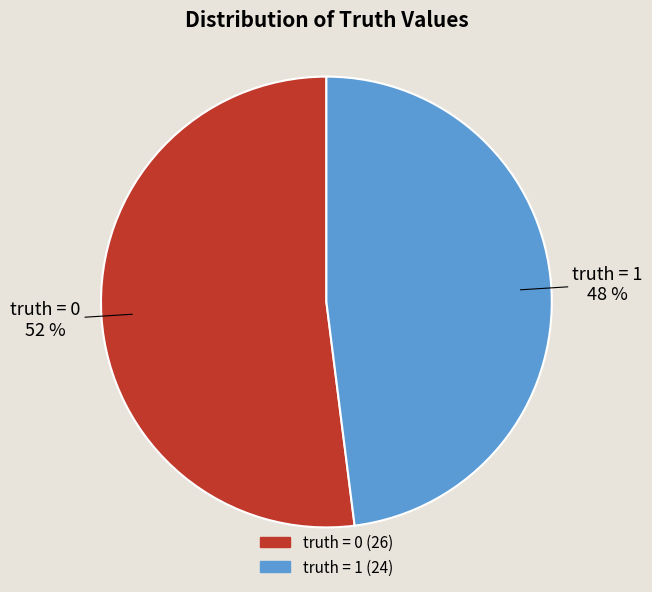

Combined, do truth = 0 and truth = 1 account for over 50%?

Yes